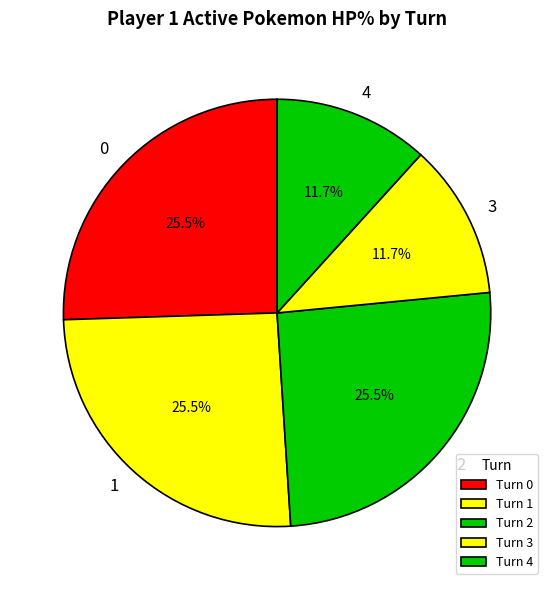

What is the ratio of the value at 0 to the value at 3?

2.2